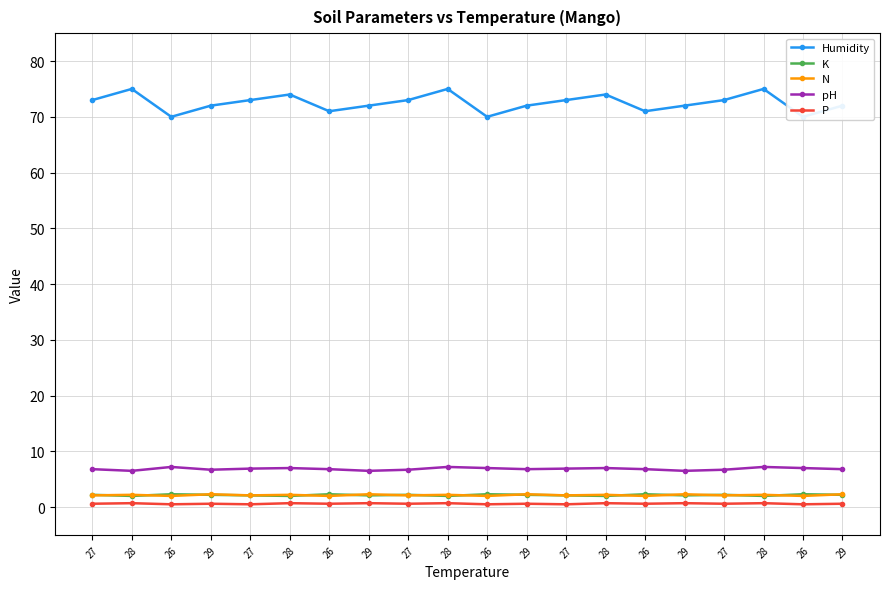

What are all the series names shown in the legend?

Humidity, K, N, pH, P